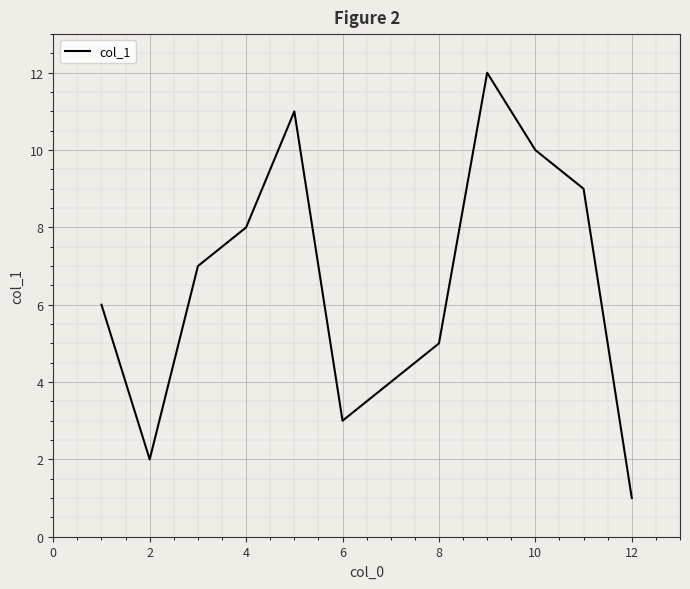

What is the greatest value displayed?

12